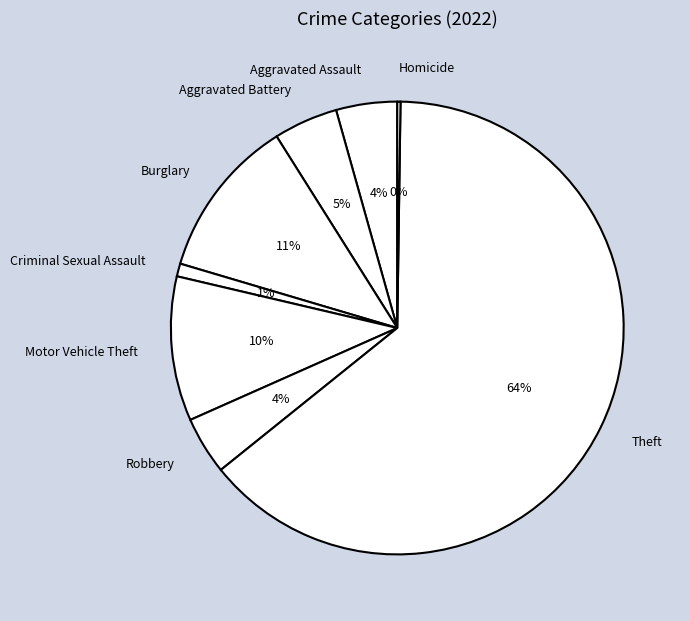

To the nearest percent, what portion does Robbery represent?

4%